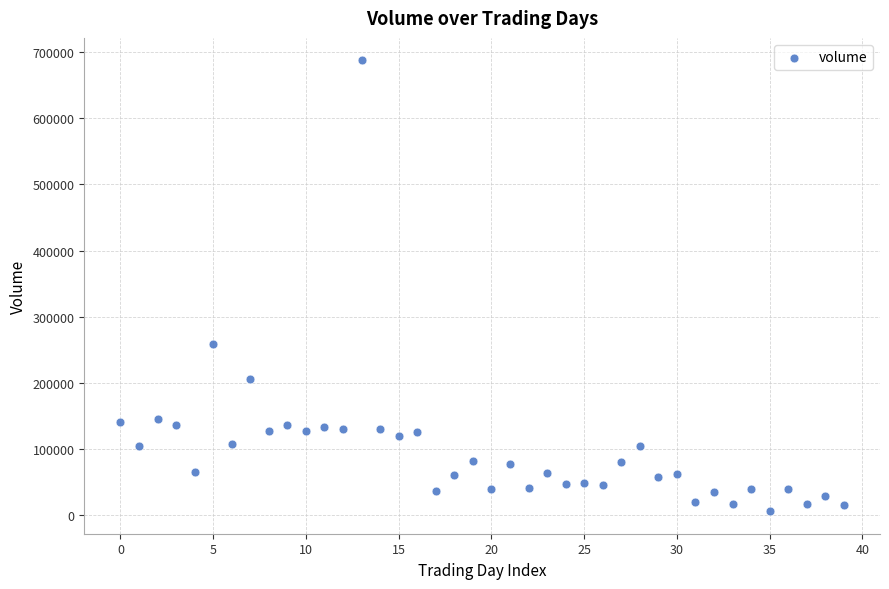

What is the range of Y values (max minus min)?

681532